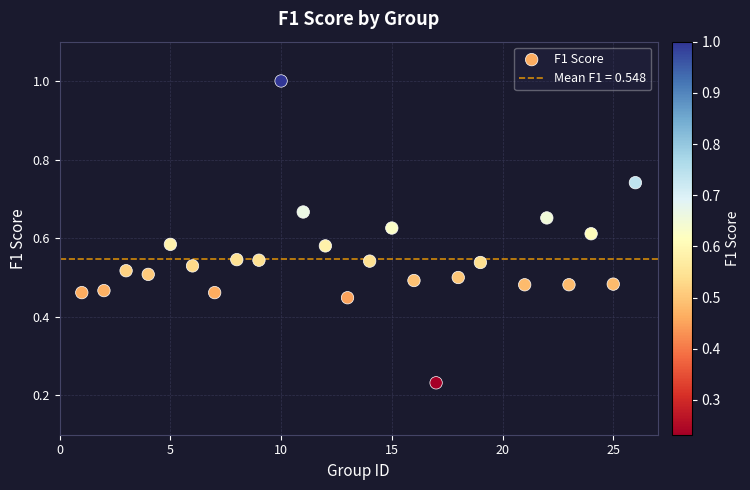

What is the range of X values (max minus min)?

25.0